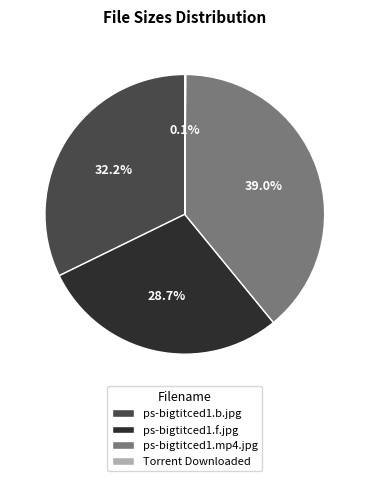

Does any single category account for the majority?

No